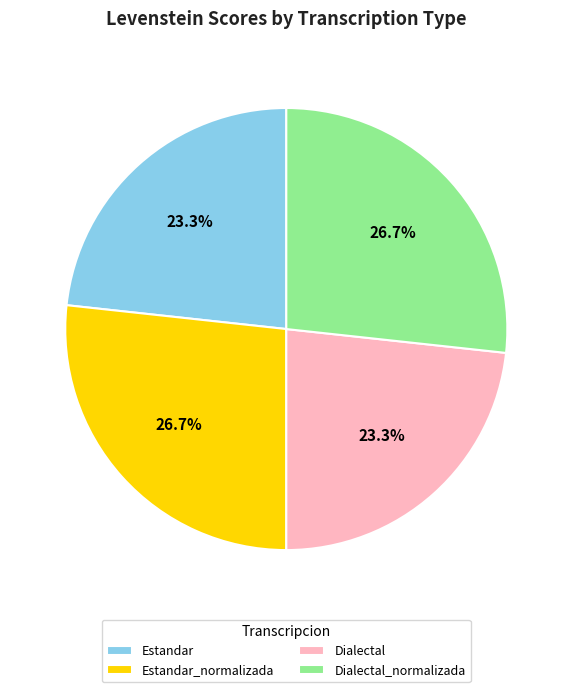

How many segments does this pie chart have?

4